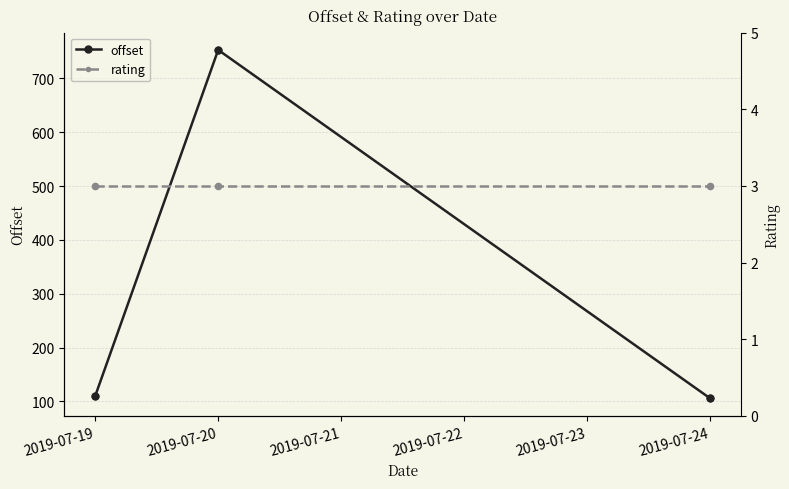

Is the value of rating at 2019-07-19 greater than the value of offset at 2019-07-19?

No